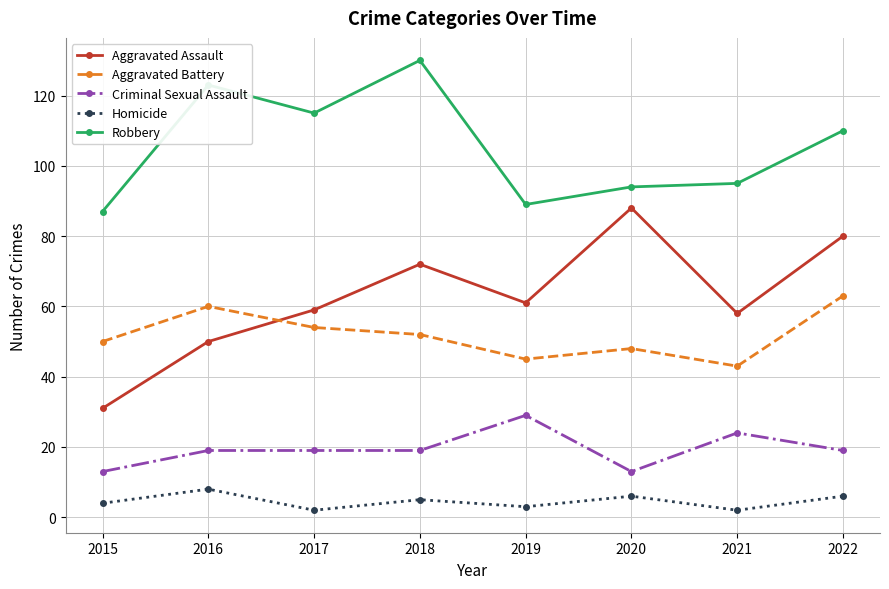

List the series in order of their peak value, highest first.

Robbery, Aggravated Assault, Aggravated Battery, Criminal Sexual Assault, Homicide